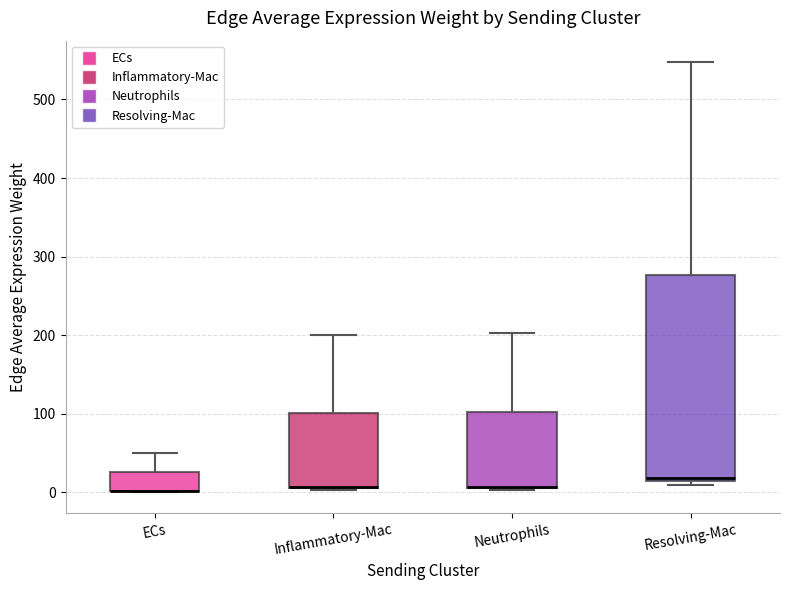

Reading left to right, transcribe this box plot: for each box, give where its median line is, the range the box spans, and where its two whiskers end, as read against the y-axis. The values are not printed on the chart, so give them approximately, as read against the axis.

ECs: median 0 (drawn on the box's lower edge), box 0 to 30, whiskers 0 to 50
Inflammatory-Mac: median 10 (drawn on the box's lower edge), box 10 to 100, whiskers 0 to 200
Neutrophils: median 10 (drawn on the box's lower edge), box 10 to 100, whiskers 0 to 200
Resolving-Mac: median 20, box 10 to 280, whiskers 10 (just below the box's lower edge) to 550